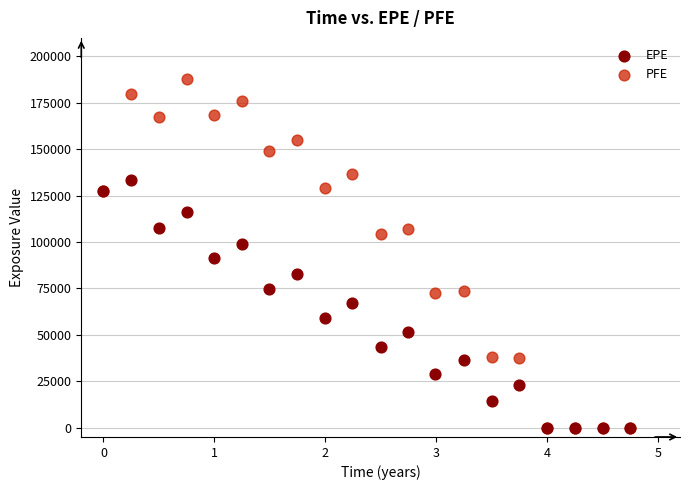

Which series has the widest spread of Y values?

PFE